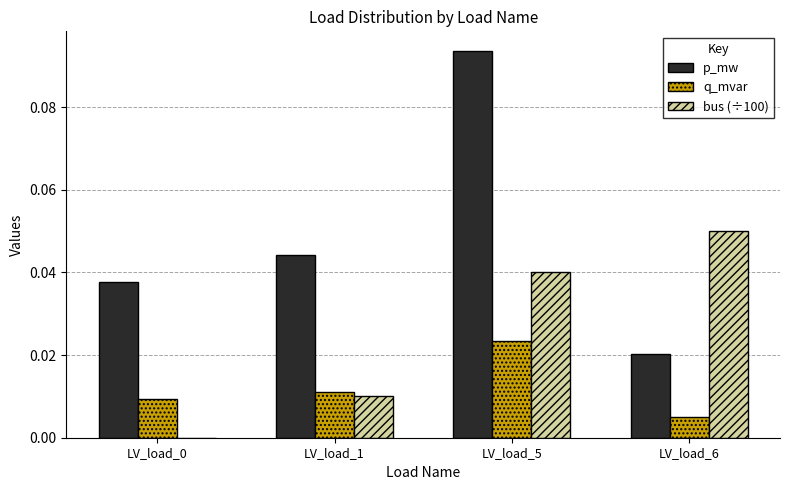

How many data points does each series have?

4